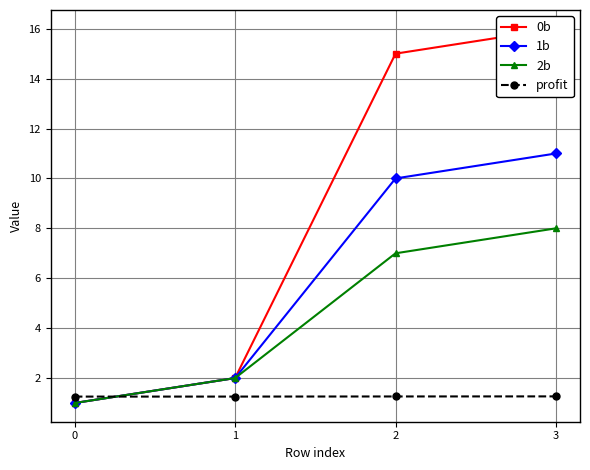

True or false: 0b has more than 1 interior local peaks.

False